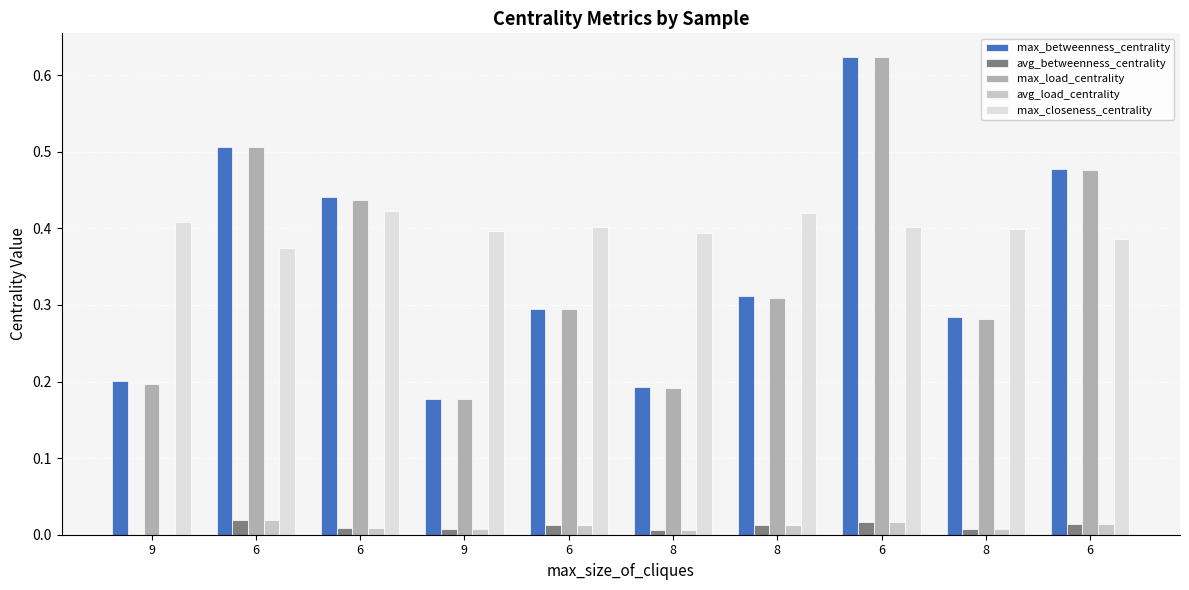

What is the value of the max_closeness_centrality bar at the 10th from the left?

0.4